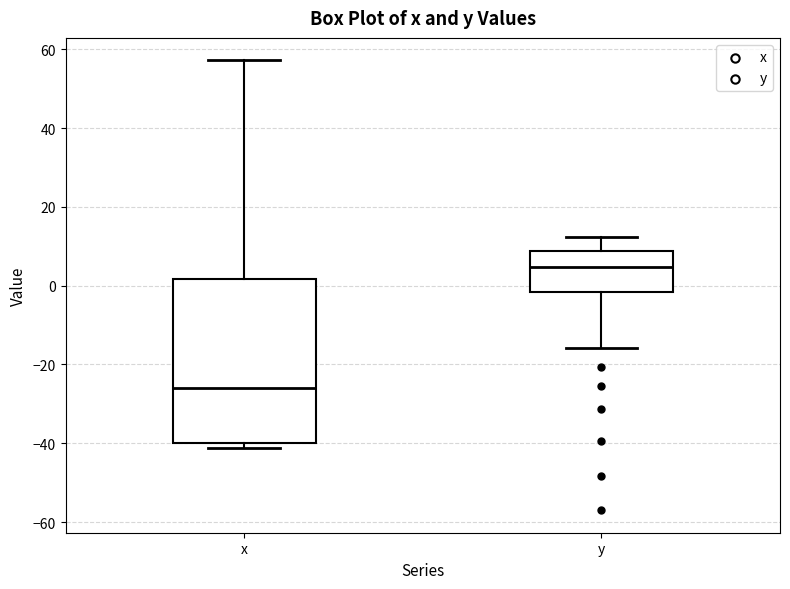

Reading left to right, transcribe this box plot: for each box, give where its median line is, the range the box spans, and where its two whiskers end, as read against the y-axis. The values are not printed on the chart, so give them approximately, as read against the axis.

x: median -26, box -40 to 2, whiskers -42 to 58
y: median 4, box -2 to 8, whiskers -16 to 12